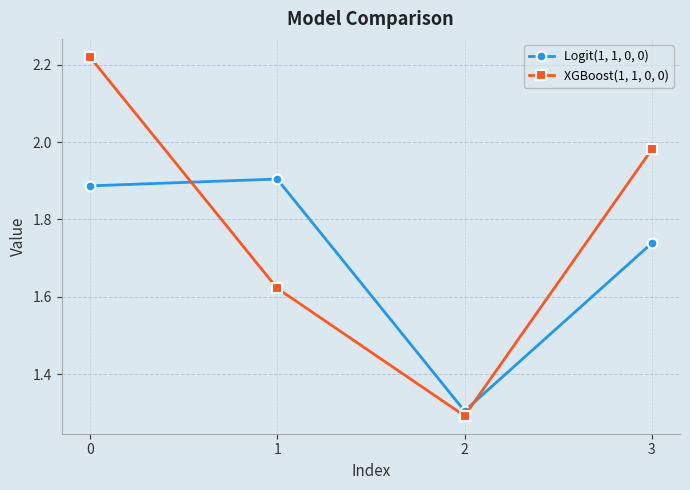

The value of XGBoost(1, 1, 0, 0) at 3 is 1.2. True or false?

False